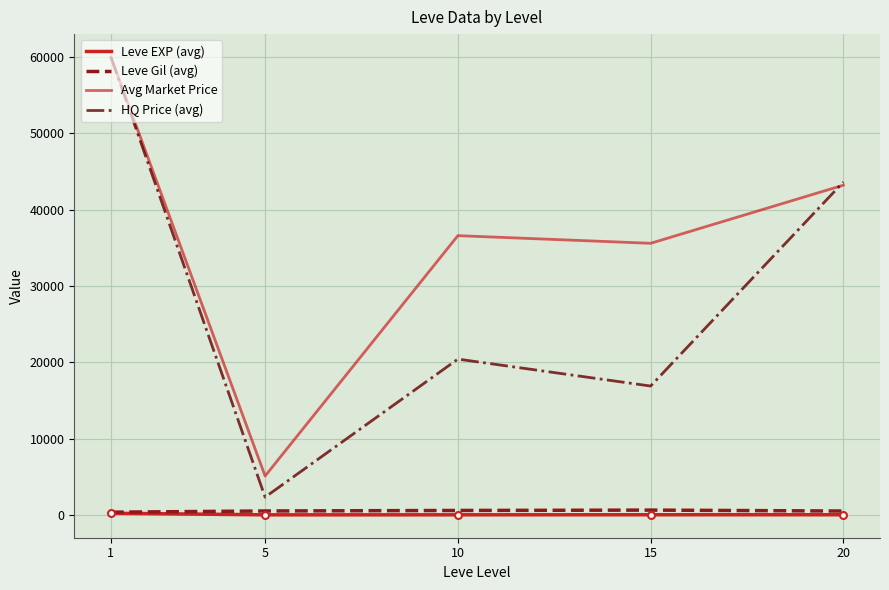

What is the value of the Leve Gil (avg) point at the 4th from the left?

623.3